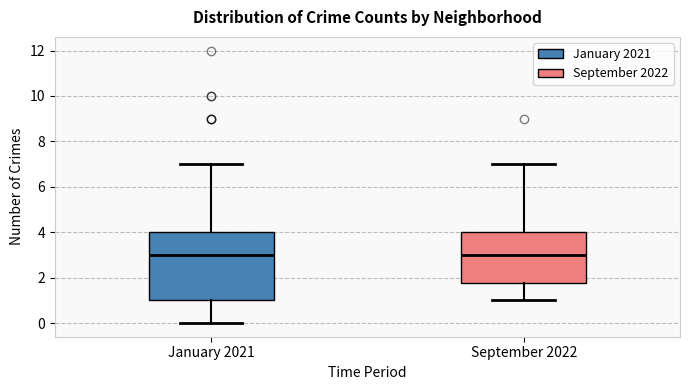

Where does the lower whisker of the box for January 2021 end on the y-axis? The values are not printed on the chart, so give them approximately, as read against the axis.

0.0